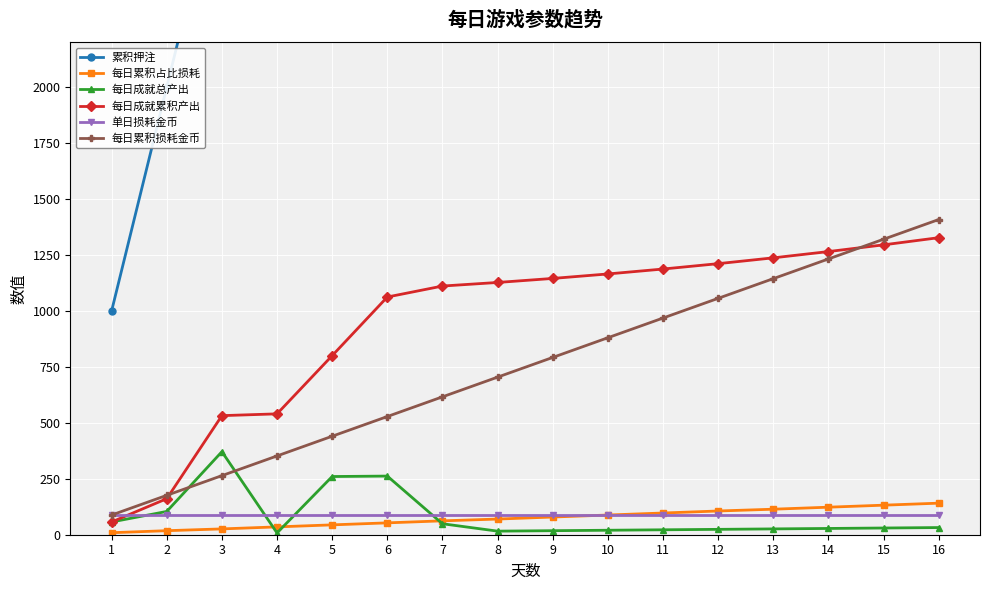

Which has a higher value, 11 or 15?

15